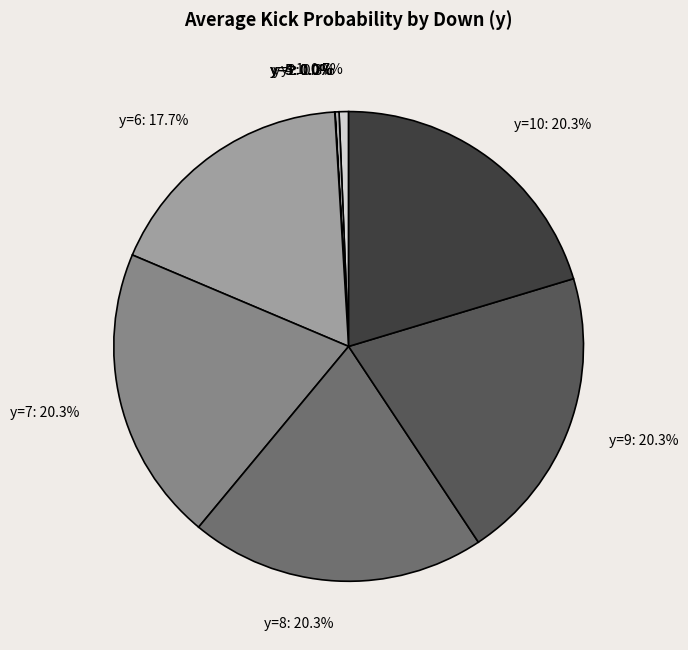

The y=5 slice represents 0% of the pie. True or false?

True